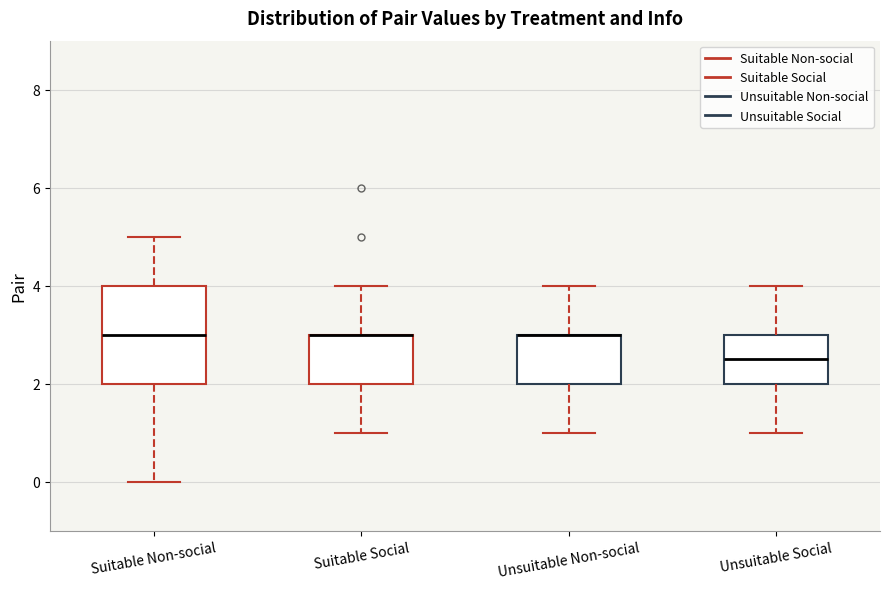

Where does the median line of the box for Suitable Non-social sit on the y-axis? The values are not printed on the chart, so give them approximately, as read against the axis.

3.0